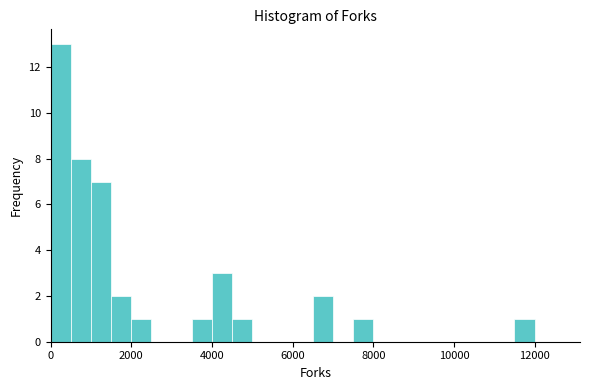

Read against the x-axis, roughly where is the centre of the tallest bar?

200